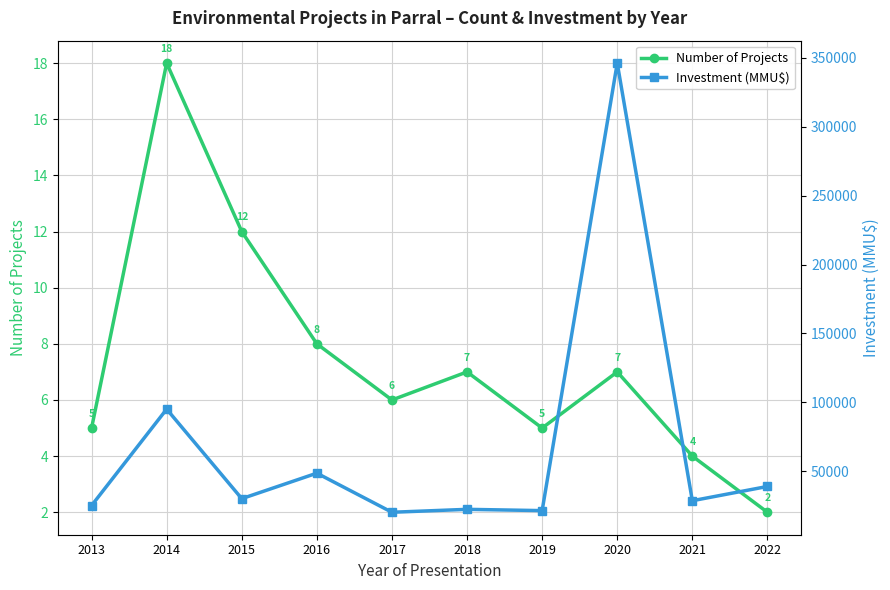

Which series has the largest range (max minus min)?

Investment (MMU$)